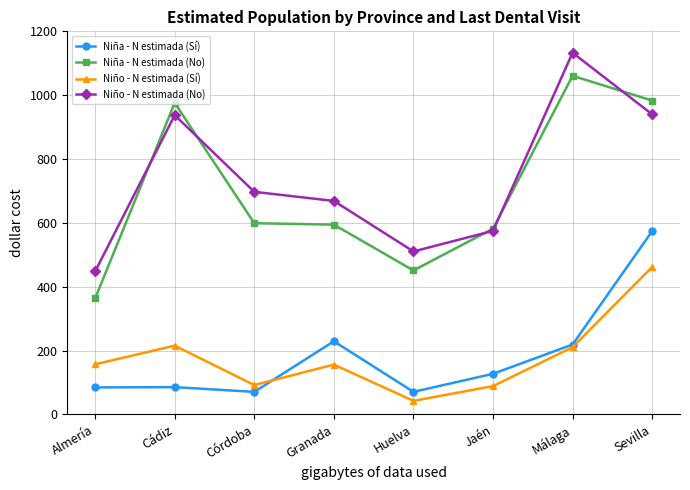

At which category is the sum across all series the highest?

Sevilla